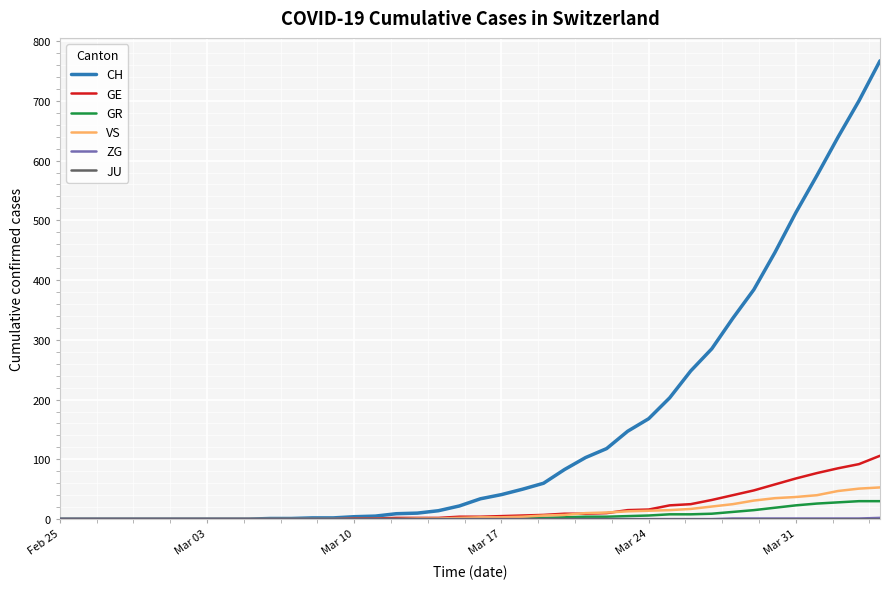

Which series has the largest total across all categories?

CH